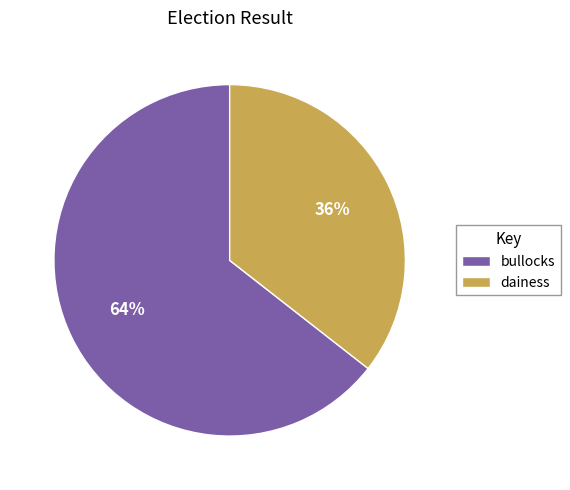

What percentage is the bullocks slice, to the nearest percent?

64%